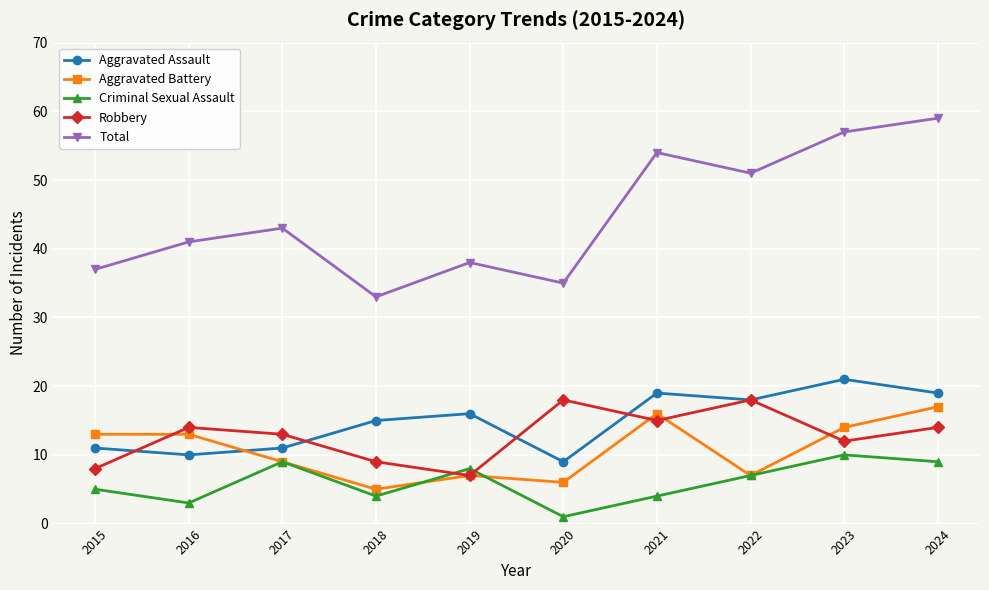

The value of Aggravated Battery at 2023 is 14. True or false?

True